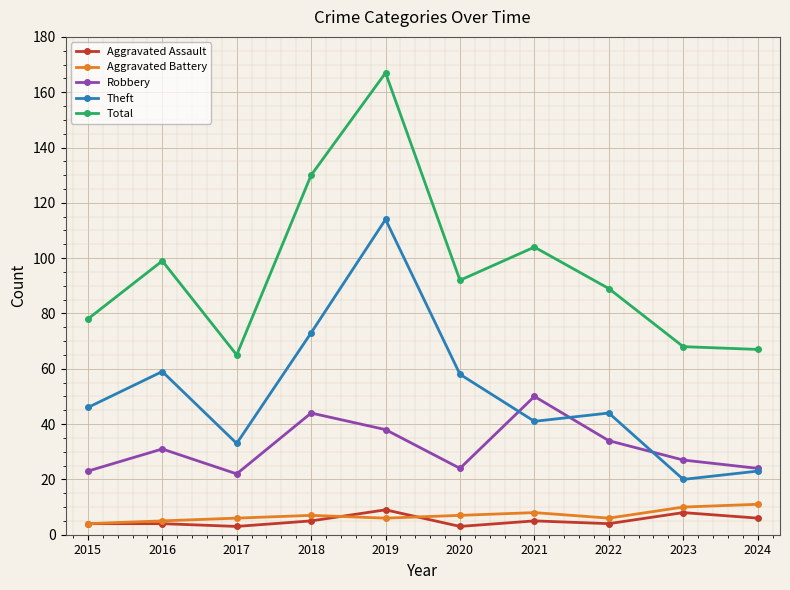

Is this an area chart (filled region under the line)?

No